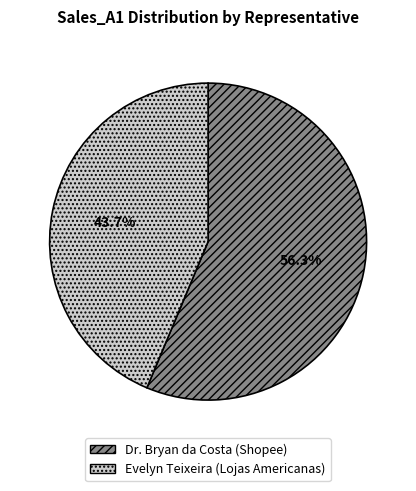

What is the ratio of the value at Evelyn Teixeira (Lojas Americanas) to the value at Dr. Bryan da Costa (Shopee)?

0.8